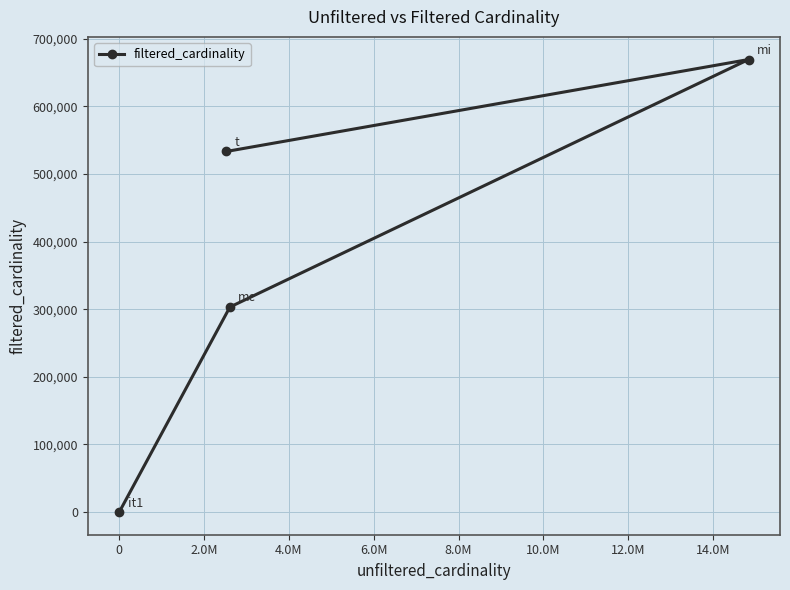

What is the difference between the maximum and minimum values?

669335